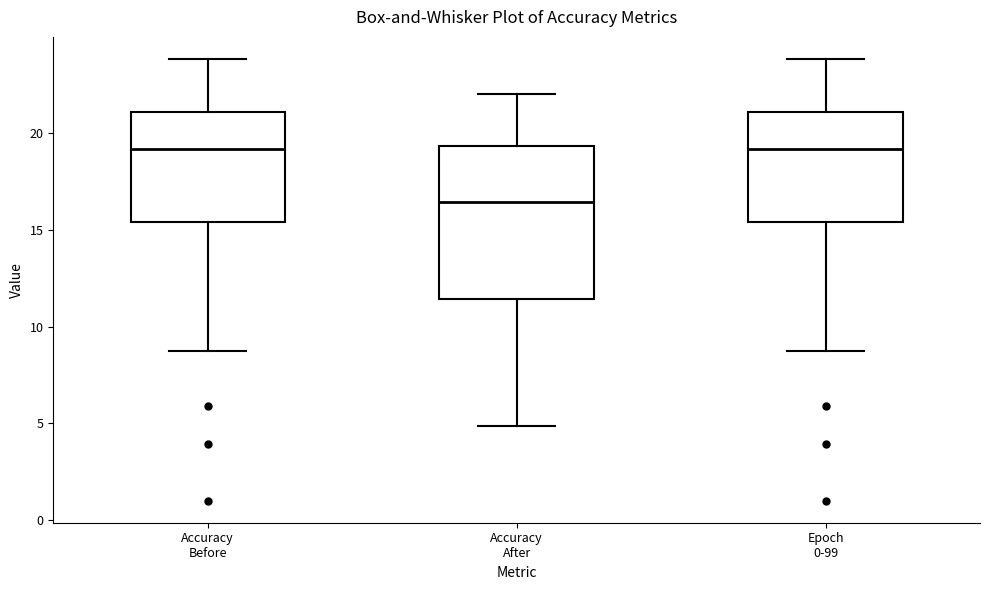

Reading left to right, transcribe this box plot: for each box, give where its median line is, the range the box spans, and where its two whiskers end, as read against the y-axis. The values are not printed on the chart, so give them approximately, as read against the axis.

Accuracy Before: median 19.0, box 15.5 to 21.0, whiskers 8.5 to 24.0
Accuracy After: median 16.5, box 11.5 to 19.5, whiskers 5.0 to 22.0
Epoch 0-99: median 19.0, box 15.5 to 21.0, whiskers 8.5 to 24.0